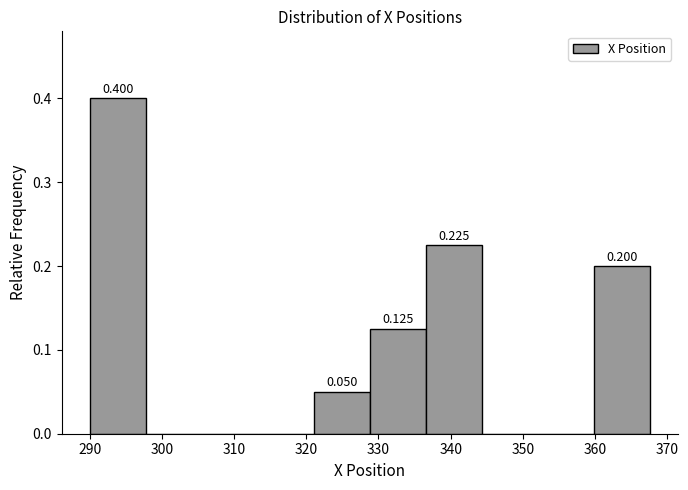

Over which range of the x-axis is the bar tallest?

290 to 298